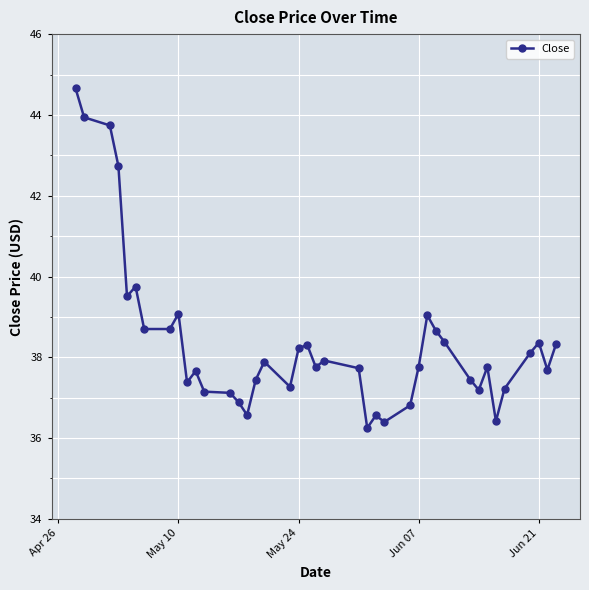

What is the sum of all values?

1534.5